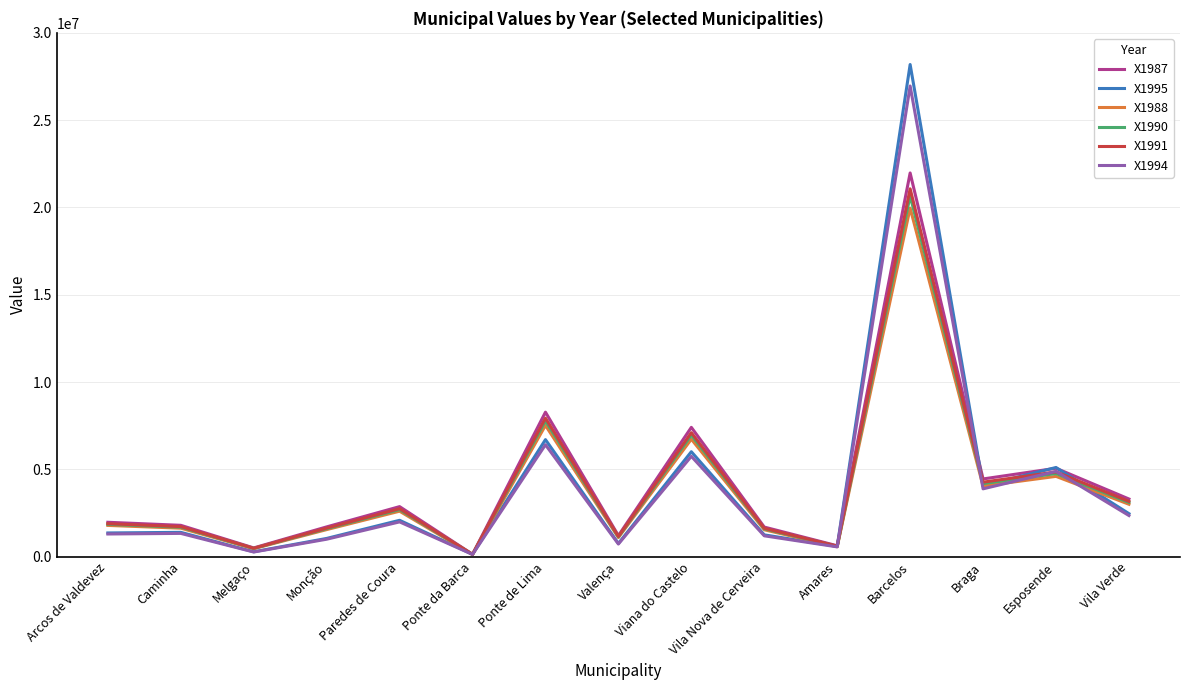

What is the total value across all series at Vila Verde?

17402283.0